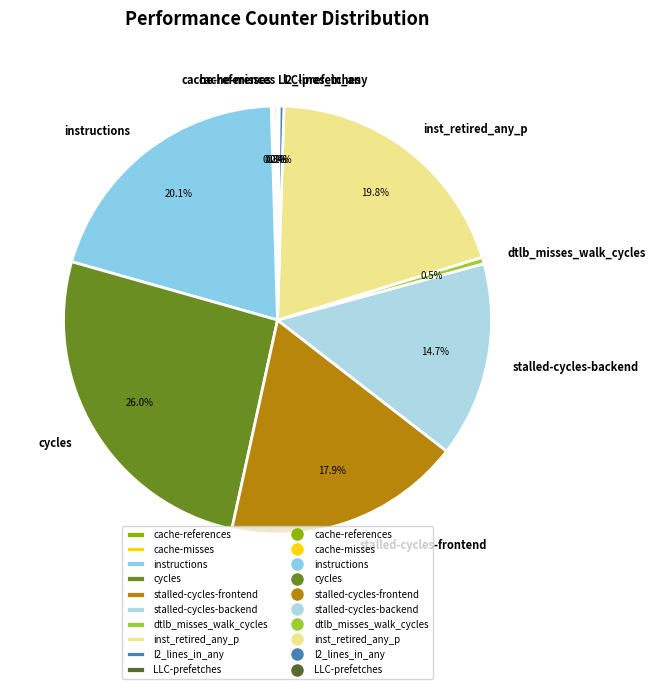

Is the sum of dtlb_misses_walk_cycles and inst_retired_any_p greater than half?

No